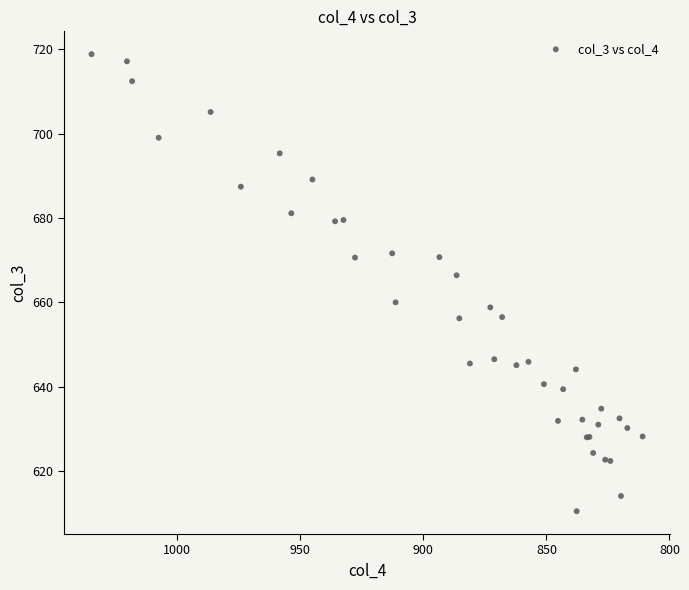

What Y value in the scatter plot is closest to 664?

666.4